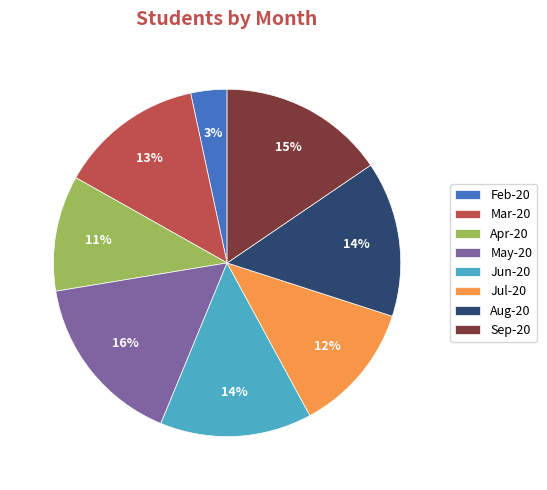

Is the sum of Feb-20 and Jun-20 greater than half?

No